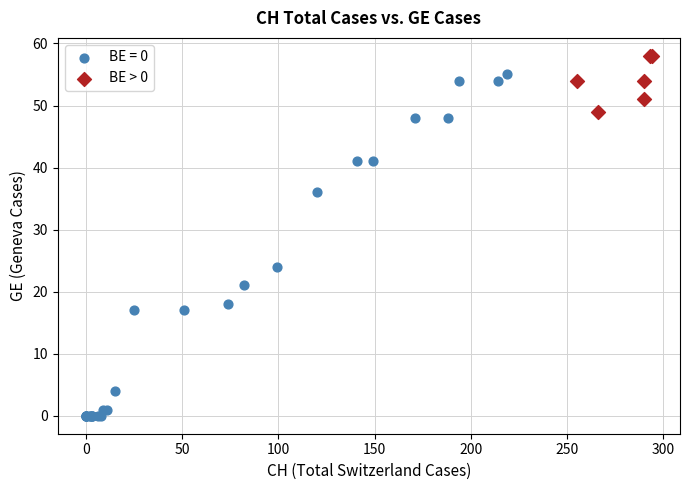

Which series reaches the maximum Y coordinate?

BE > 0